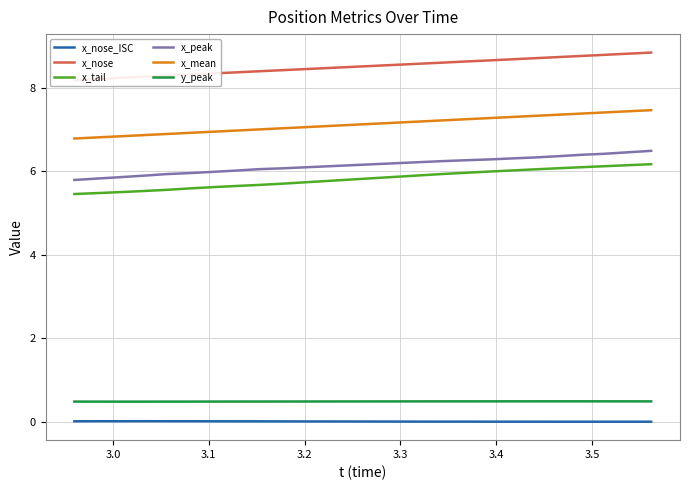

True or false: x_tail and y_peak intersect in this chart.

False